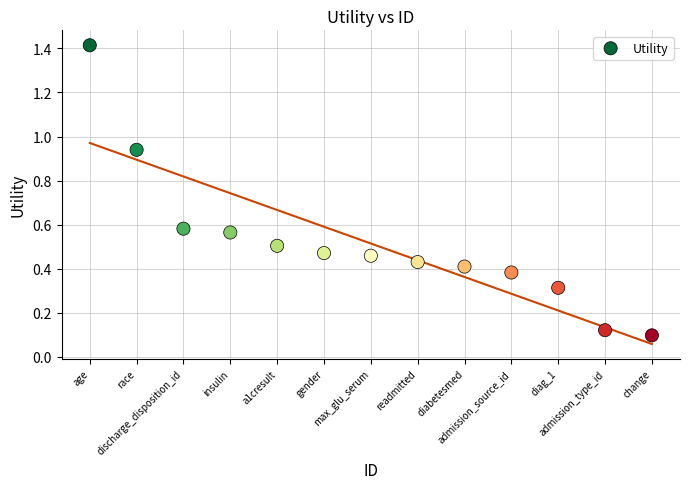

What is the range of X values (max minus min)?

12.0